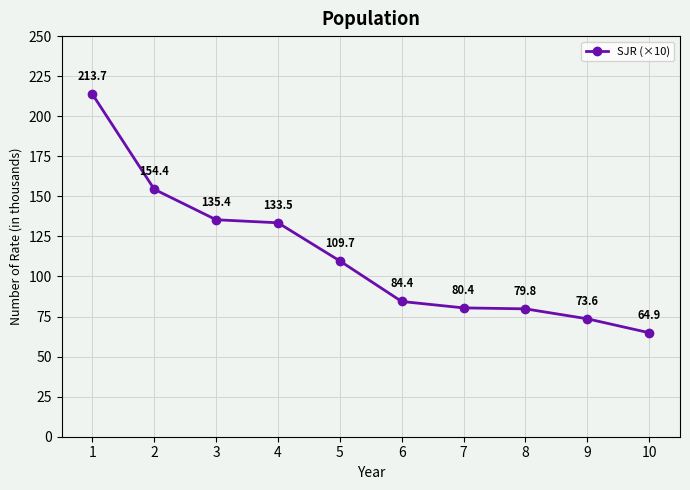

At which category does the chart reach its minimum across all series?

10